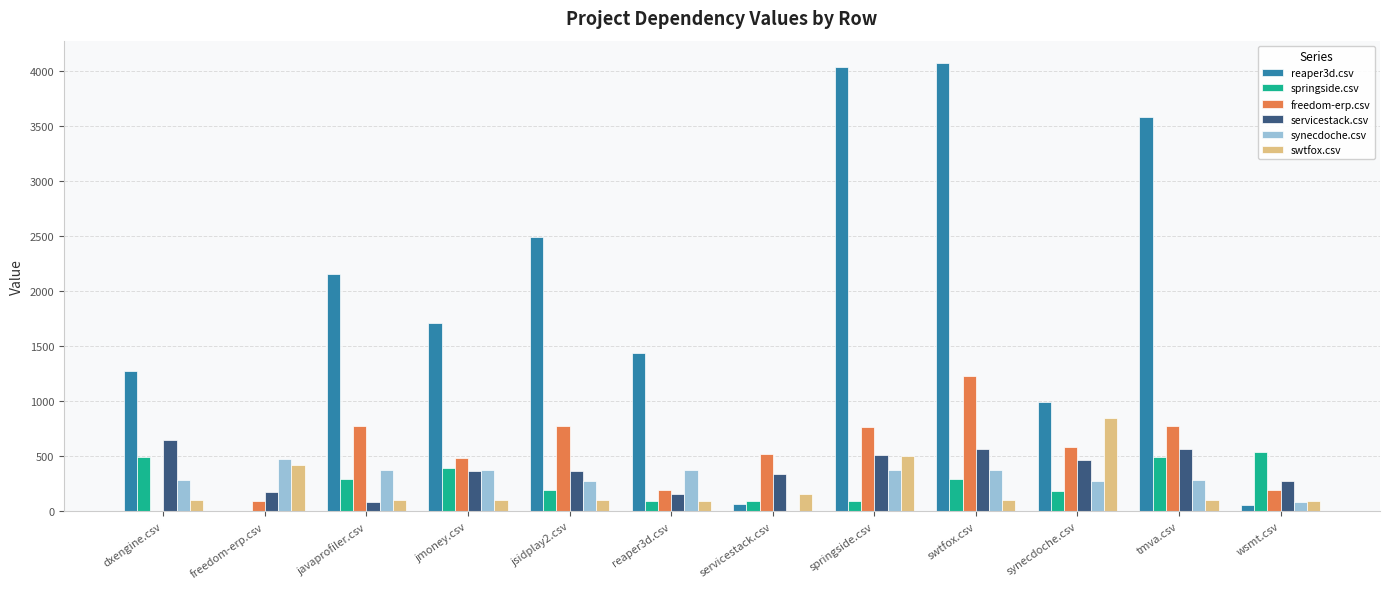

What is the sum of all springside.csv values?

3150.5